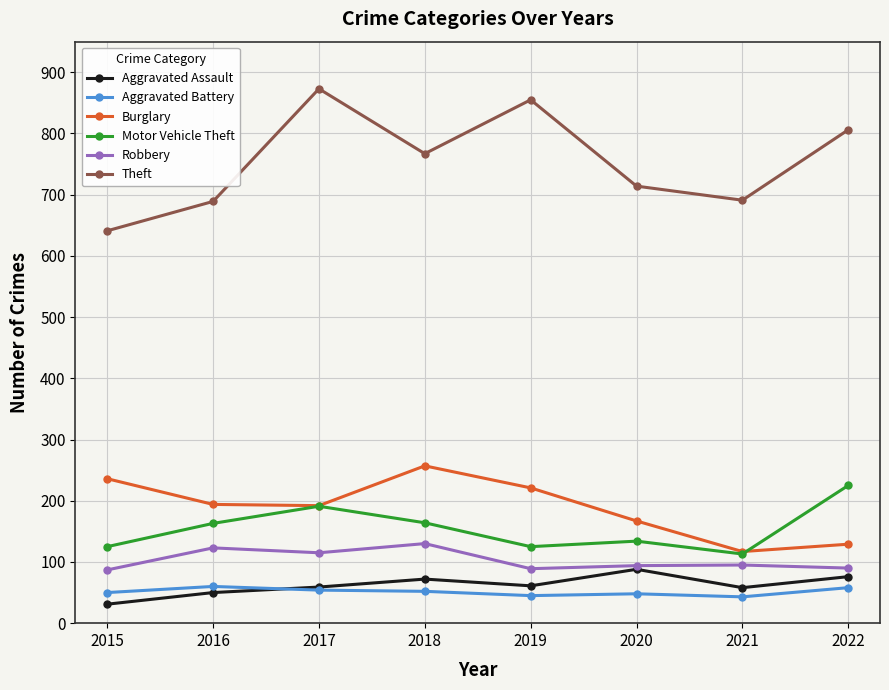

Count the number of categories in the chart.

8